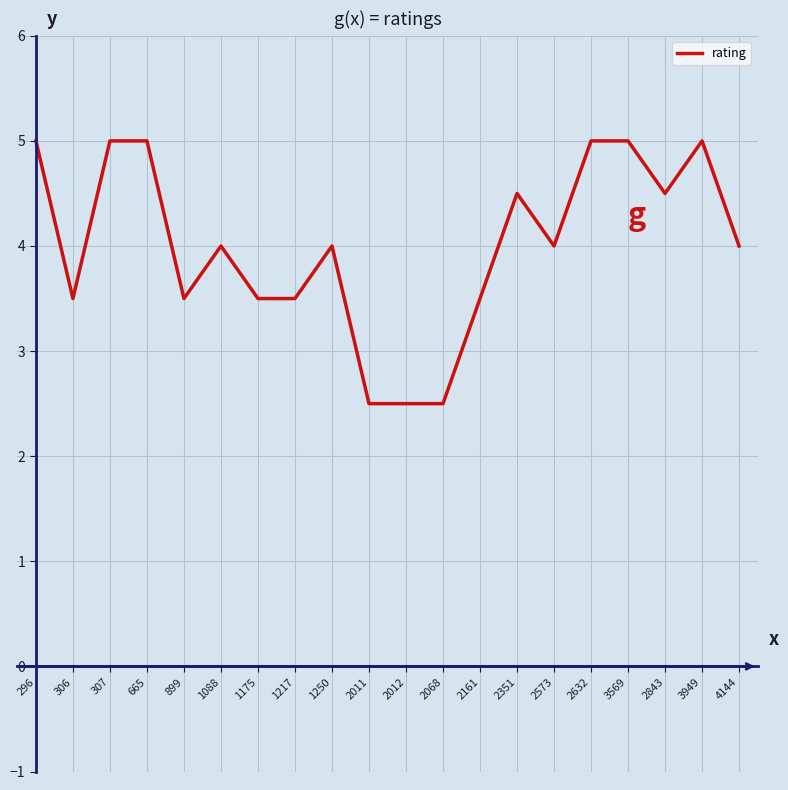

True or false: the data shows 2.5 at 2068.

True